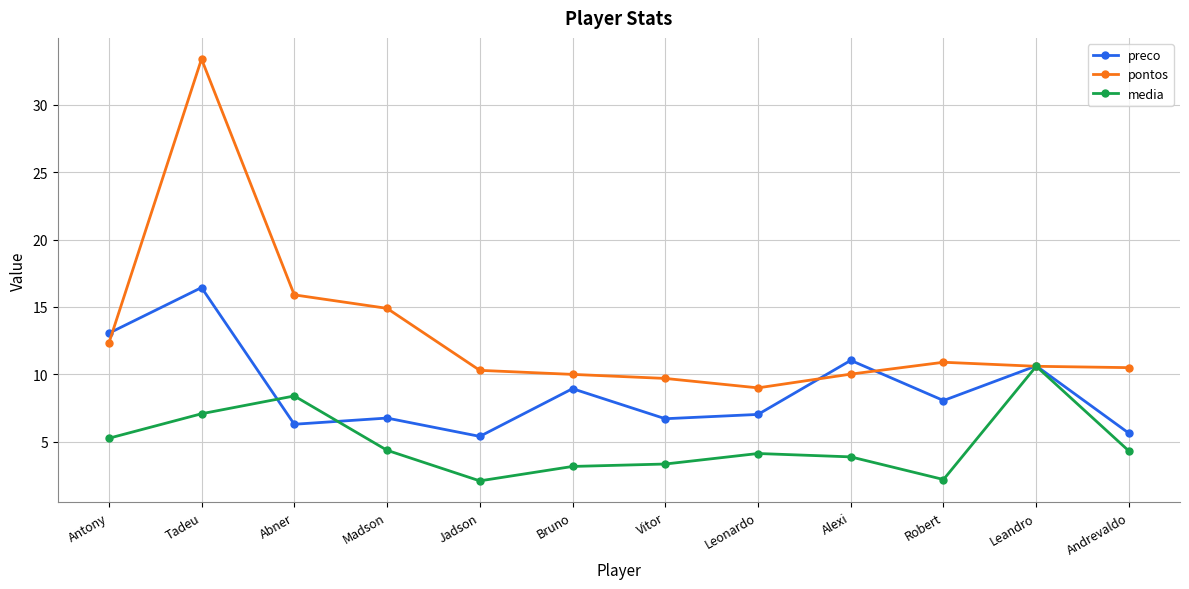

What is the difference between the second highest and second lowest values in the media series?

6.2